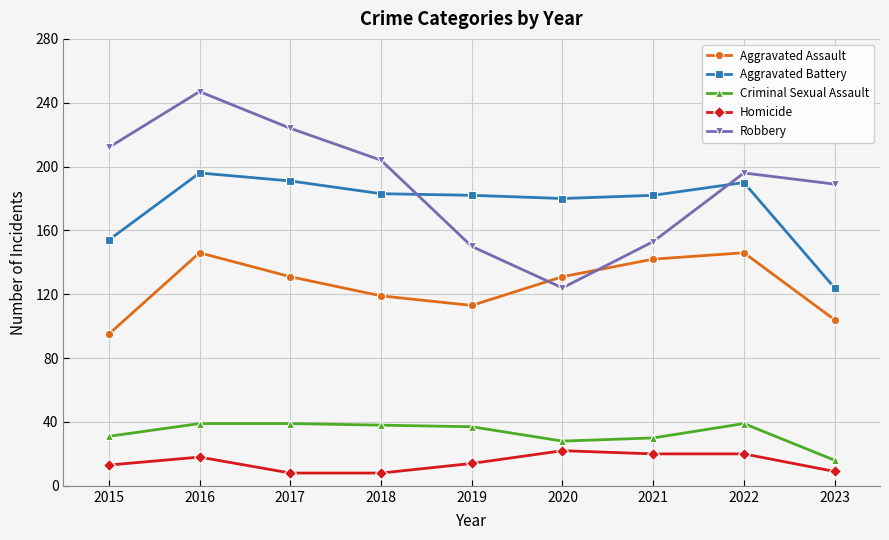

How many categories are shown in the chart?

9